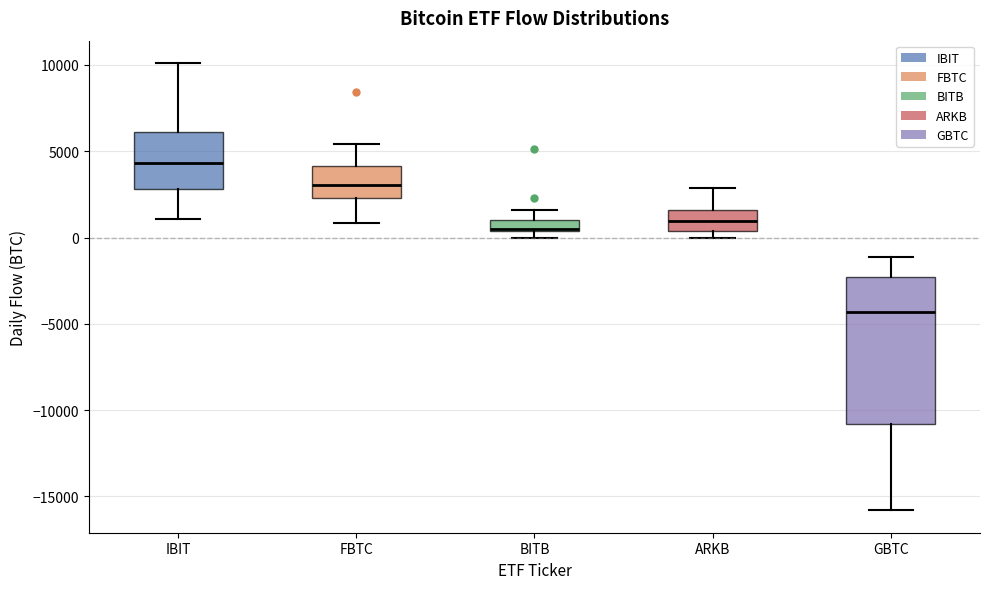

Where is the lower edge of the box for BITB on the y-axis? The values are not printed on the chart, so give them approximately, as read against the axis.

500